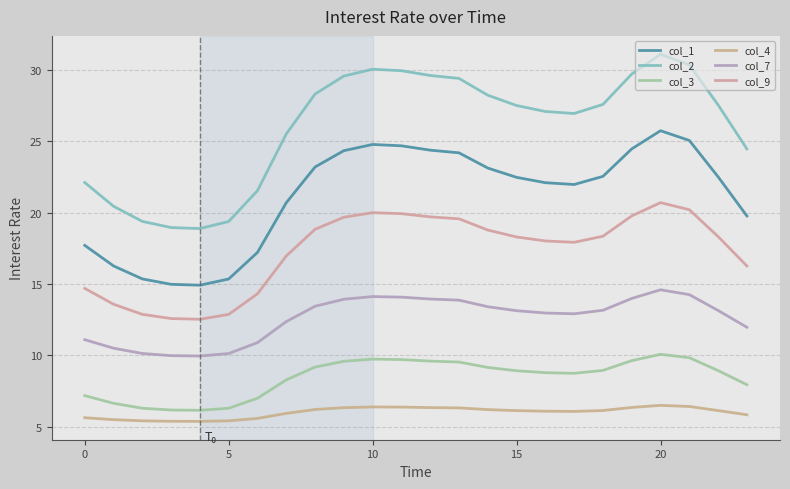

What is the difference between the maximum and minimum values in the col_9 series?

8.2